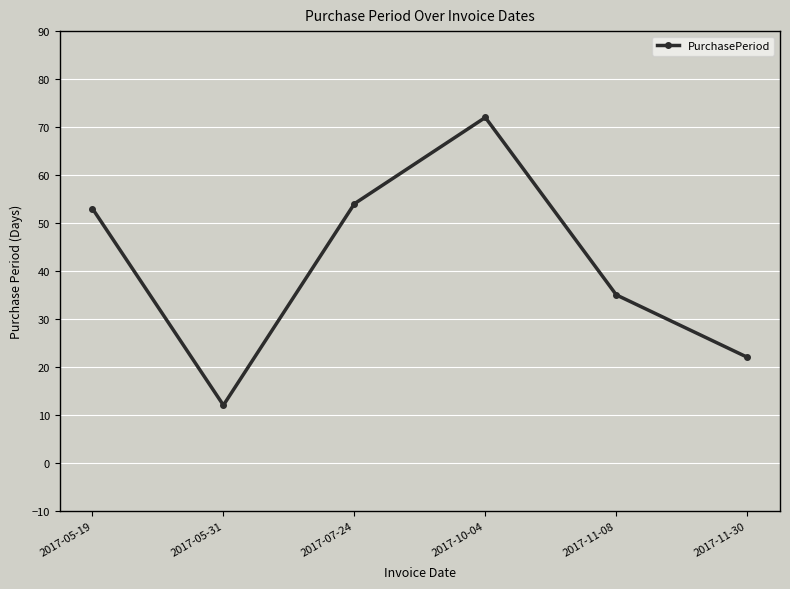

Is this an area chart (filled region under the line)?

No